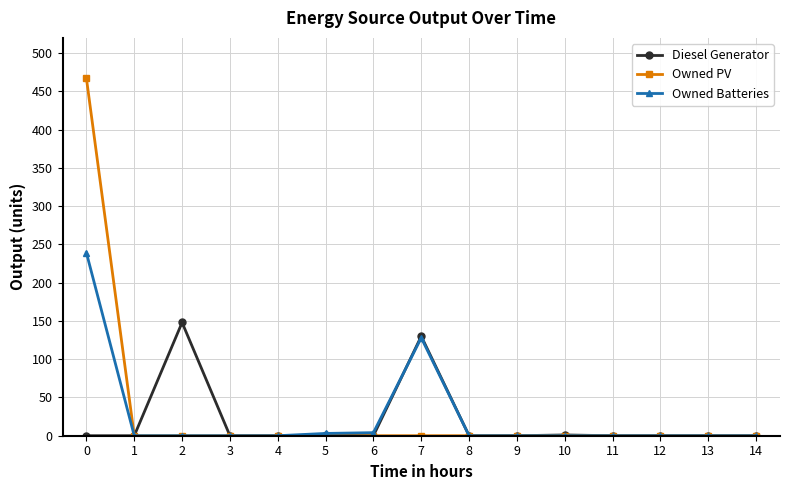

Which series has the largest total across all categories?

Owned PV